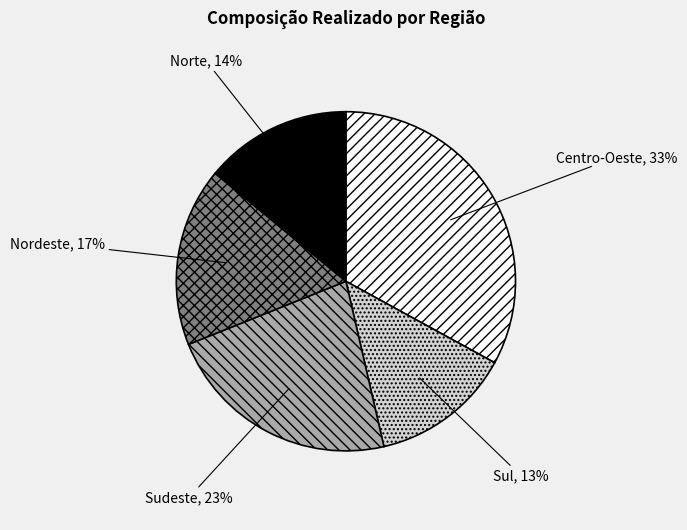

To the nearest percent, what percentage of the pie is Sudeste, 23%?

23%